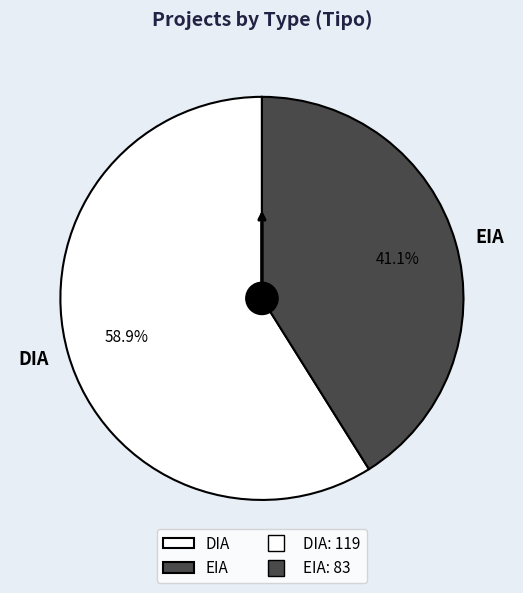

Which category has the smallest portion of the pie?

EIA